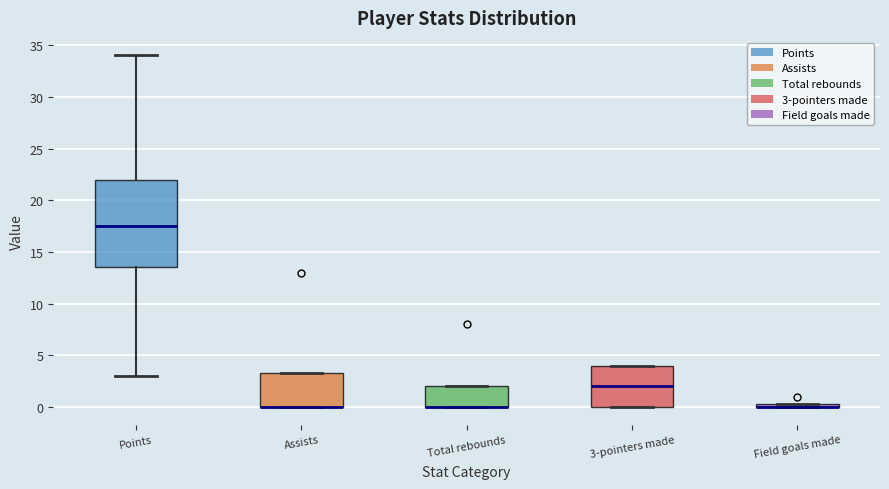

Comparing the boxes themselves (not the whiskers), which one is the tallest?

Points